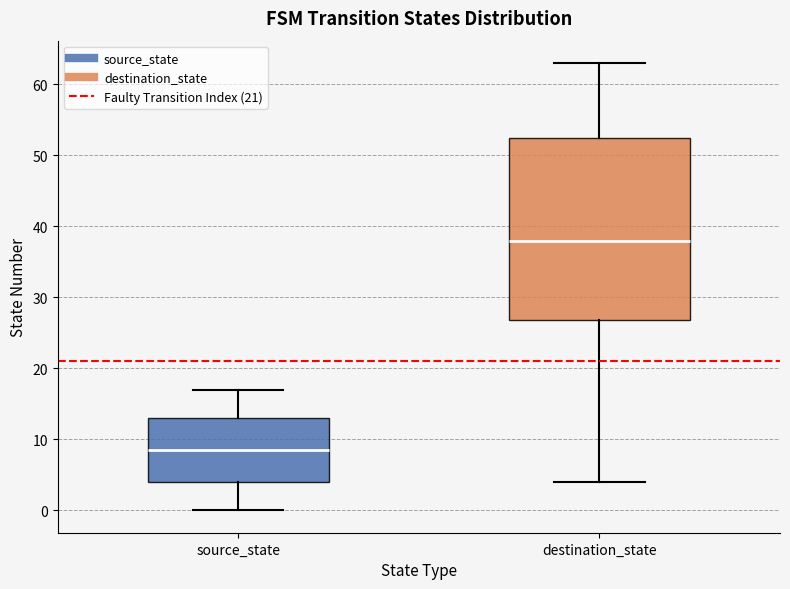

Which box's median line is the highest?

destination_state